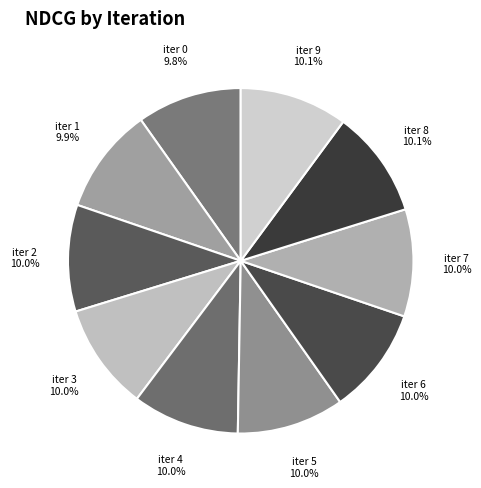

How many segments does this pie chart have?

10